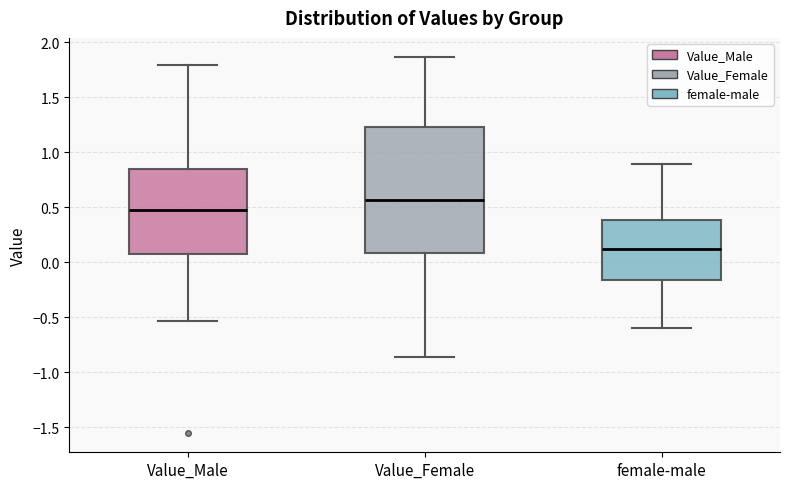

Comparing the boxes themselves (not the whiskers), which one is the tallest?

Value_Female